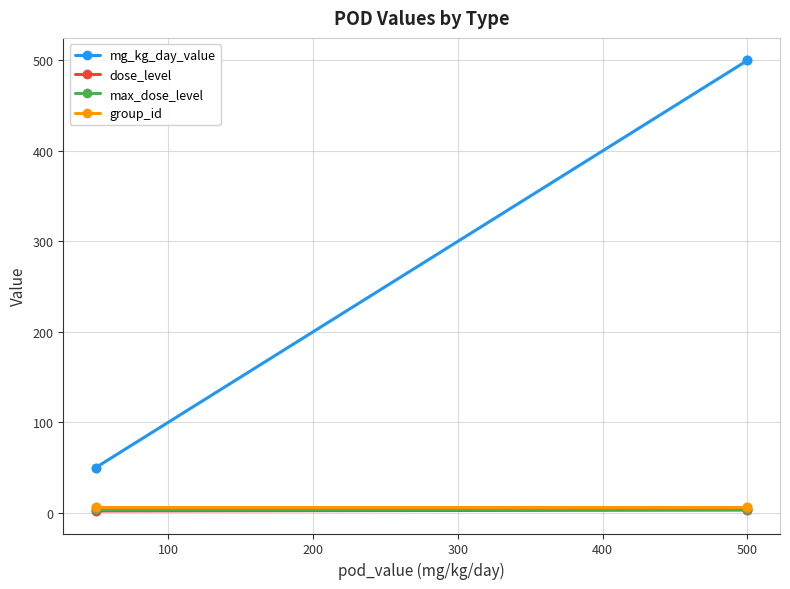

How many lines are shown in the chart?

4